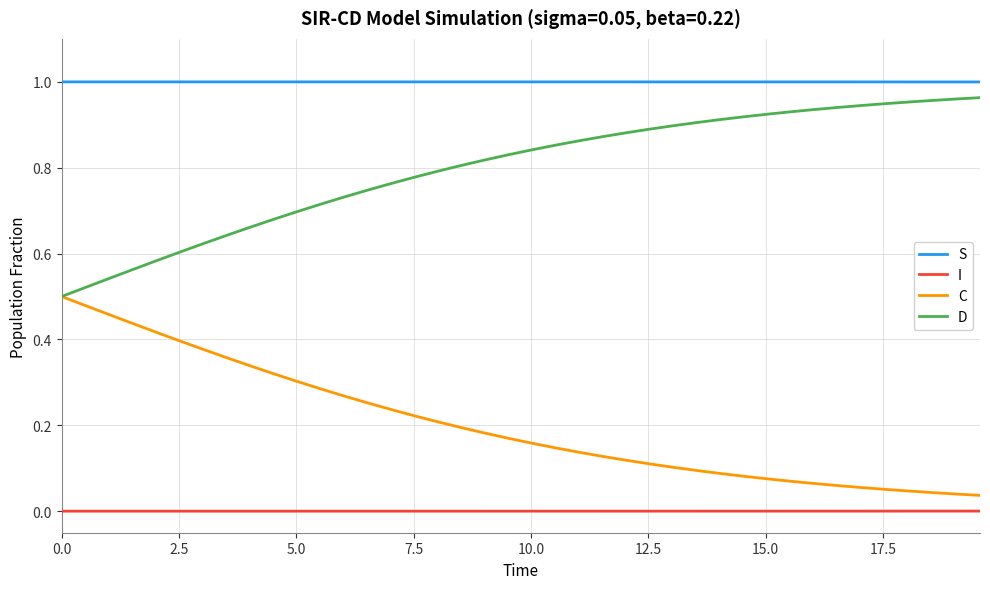

What is the sum of all C values?

8.1